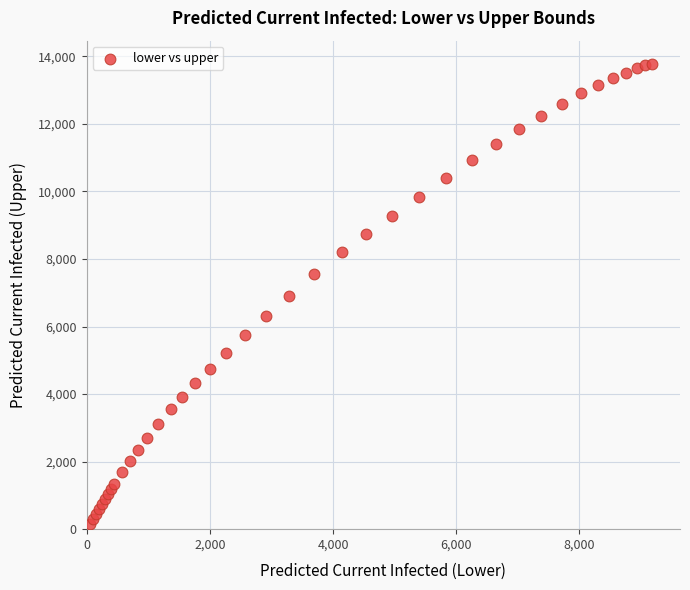

What is the range of Y values (max minus min)?

13635